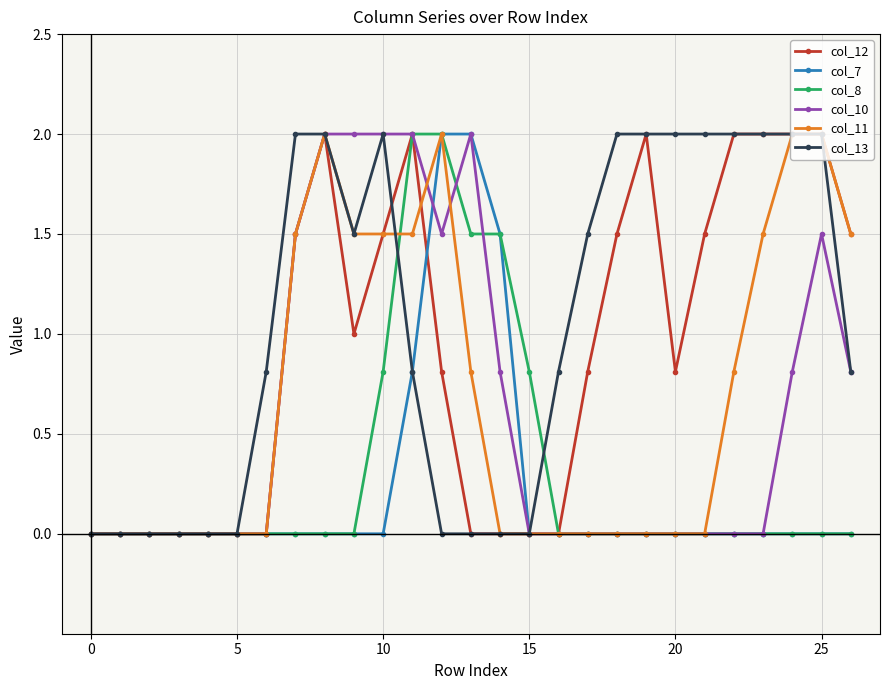

True or false: col_12 and col_13 intersect in this chart.

True